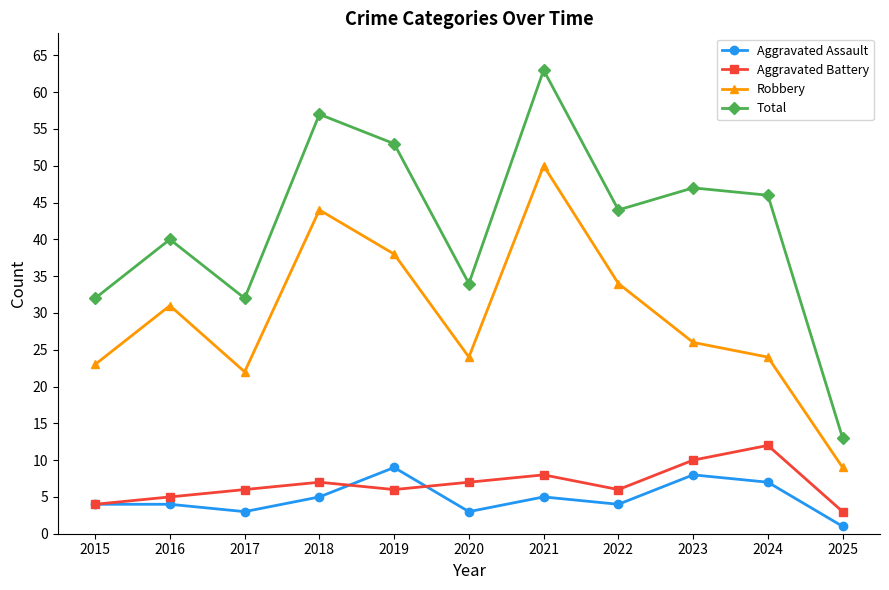

Read the Aggravated Assault value at 2015.

4